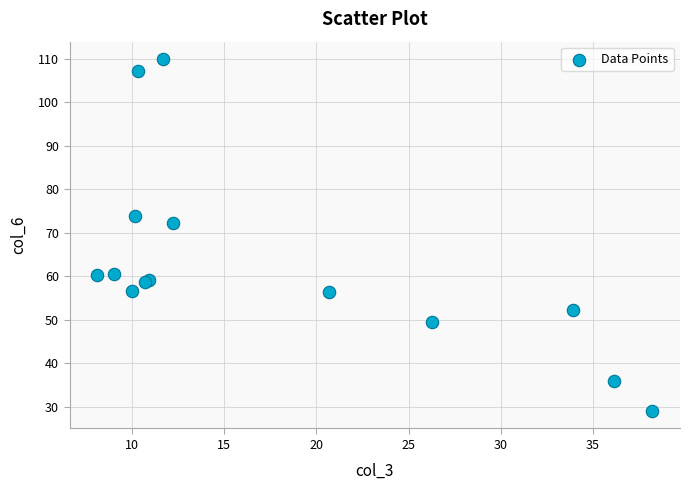

What Y value in the scatter plot is closest to 69?

72.2